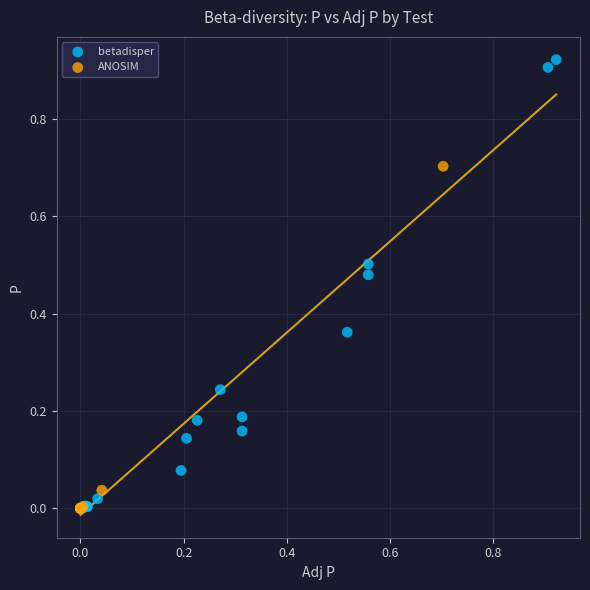

Which series has the largest Y range (max minus min)?

betadisper